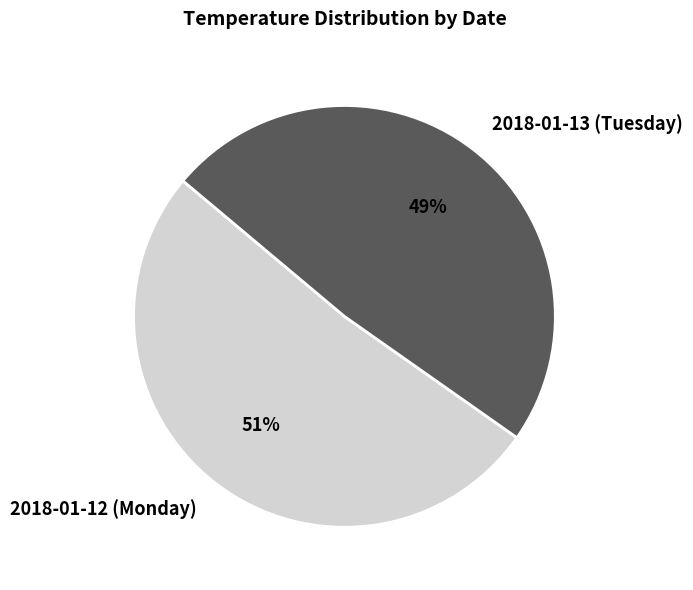

Is it true that 2018-01-12 (Monday) is 51% of the pie?

True